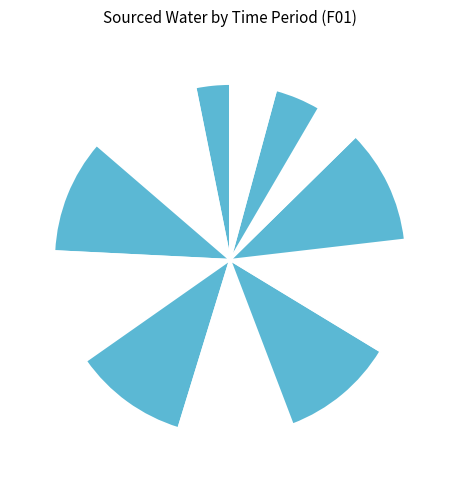

How many segments does this pie chart have?

12